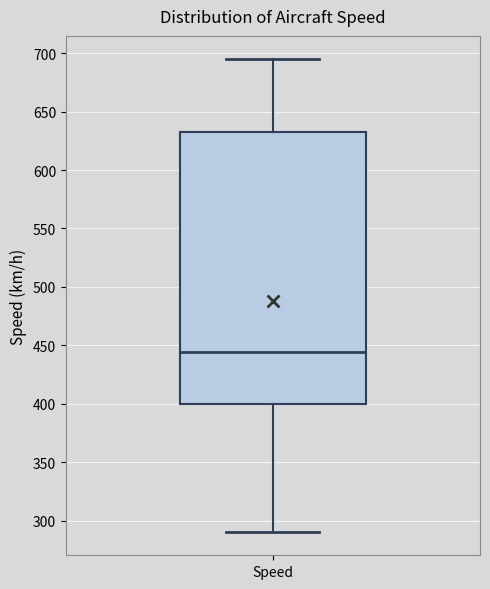

Transcribe this box plot: give where the median line is, the range the box spans, and where the two whiskers end, as read against the y-axis. The values are not printed on the chart, so give them approximately, as read against the axis.

median 445, box 400 to 630, whiskers 290 to 695